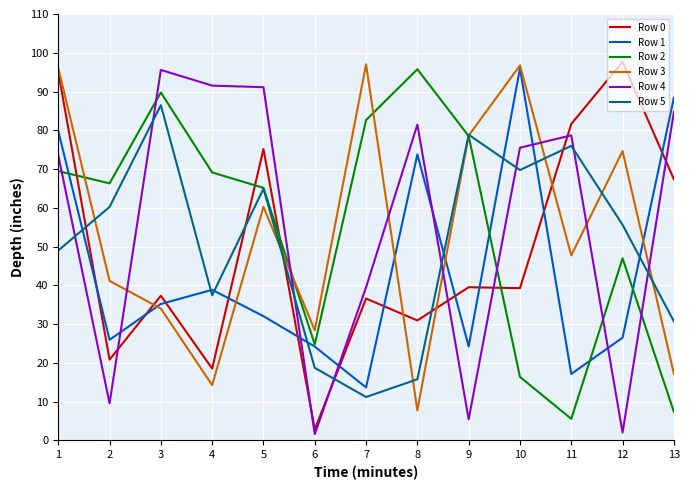

Is this an area chart (filled region under the line)?

No